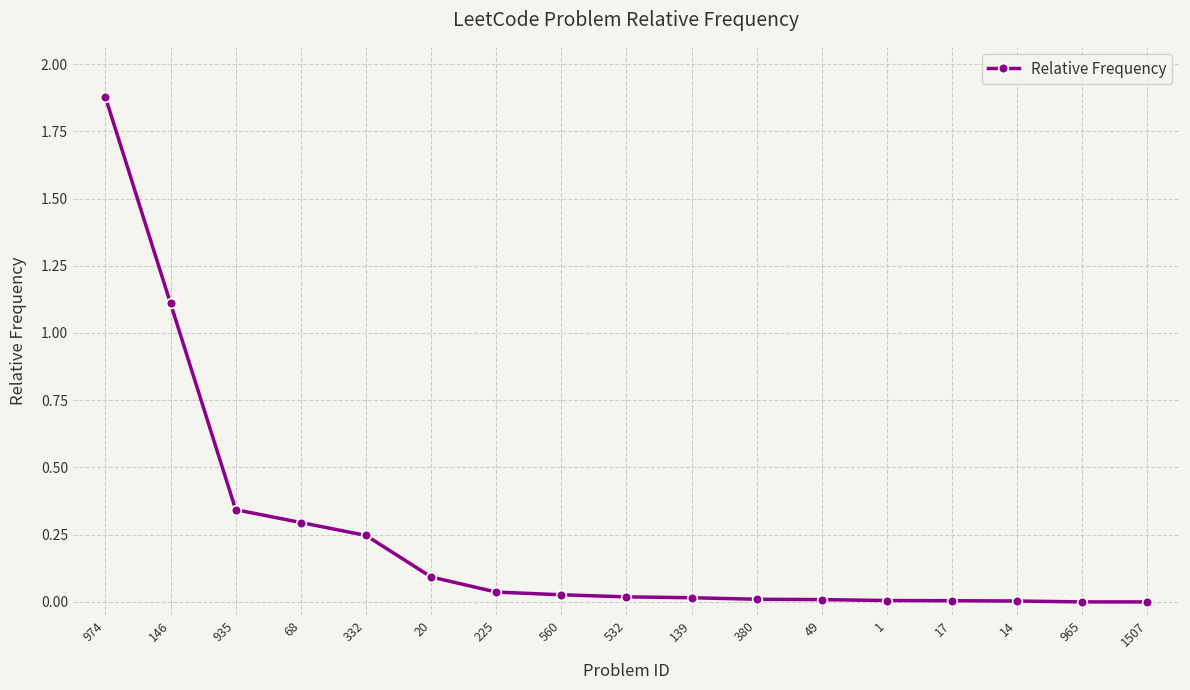

How many categories are shown in the chart?

17